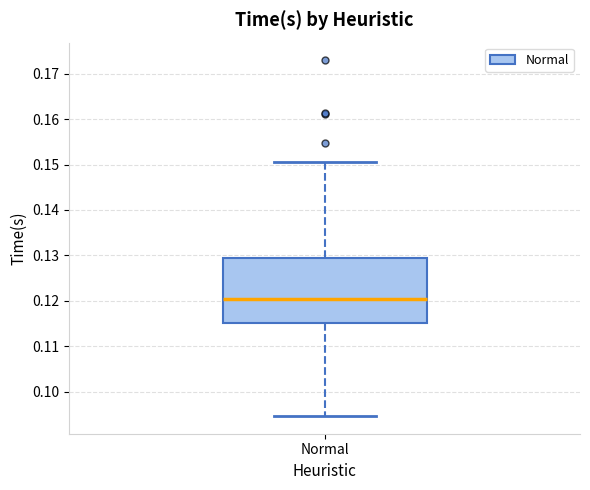

Read this box plot against the y-axis: the position of the median line, the range covered by the box, and the ends of both whiskers. The values are not printed on the chart, so give them approximately, as read against the axis.

median 0.120, box 0.115 to 0.129, whiskers 0.095 to 0.151